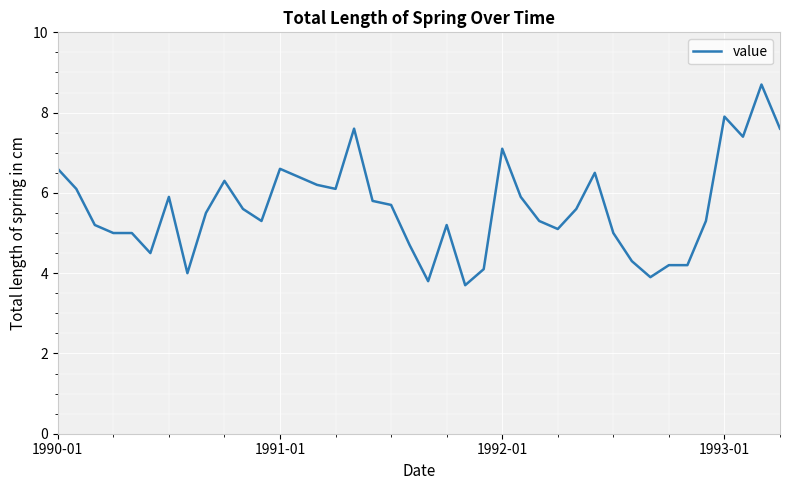

What is the smallest value displayed?

3.7